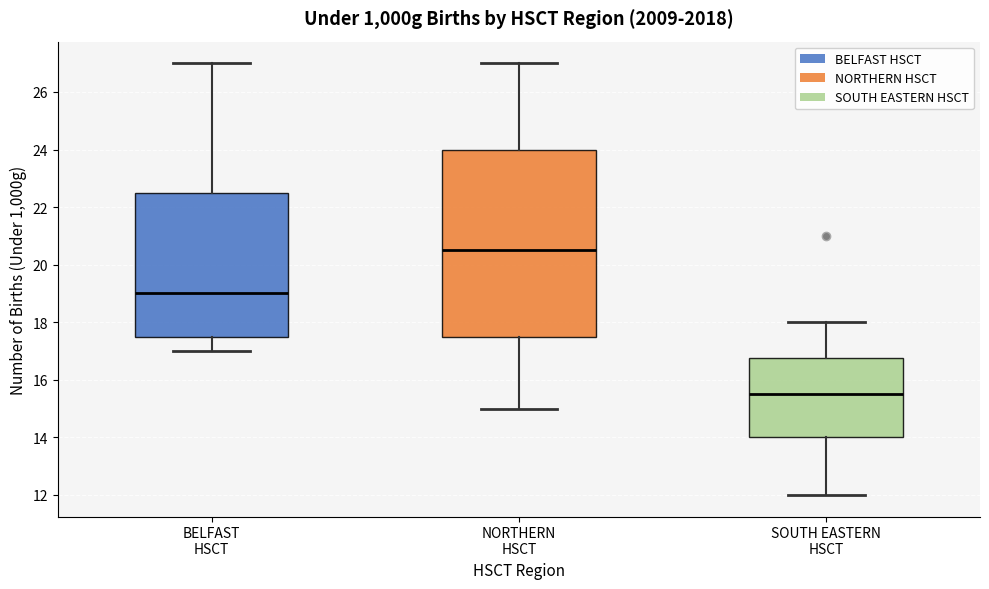

Reading left to right, transcribe this box plot: for each box, give where its median line is, the range the box spans, and where its two whiskers end, as read against the y-axis. The values are not printed on the chart, so give them approximately, as read against the axis.

BELFAST HSCT: median 19.0, box 17.6 to 22.6, whiskers 17.0 to 27.0
NORTHERN HSCT: median 20.6, box 17.6 to 24.0, whiskers 15.0 to 27.0
SOUTH EASTERN HSCT: median 15.6, box 14.0 to 16.8, whiskers 12.0 to 18.0